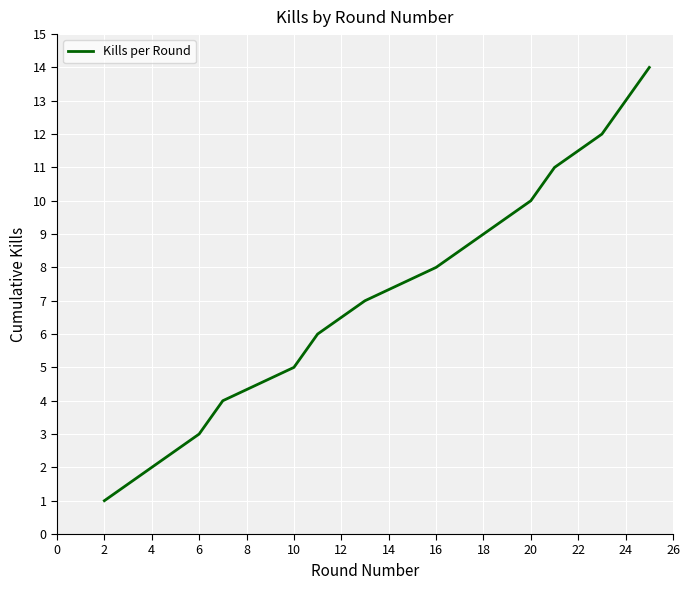

How many distinct data groups are displayed?

1